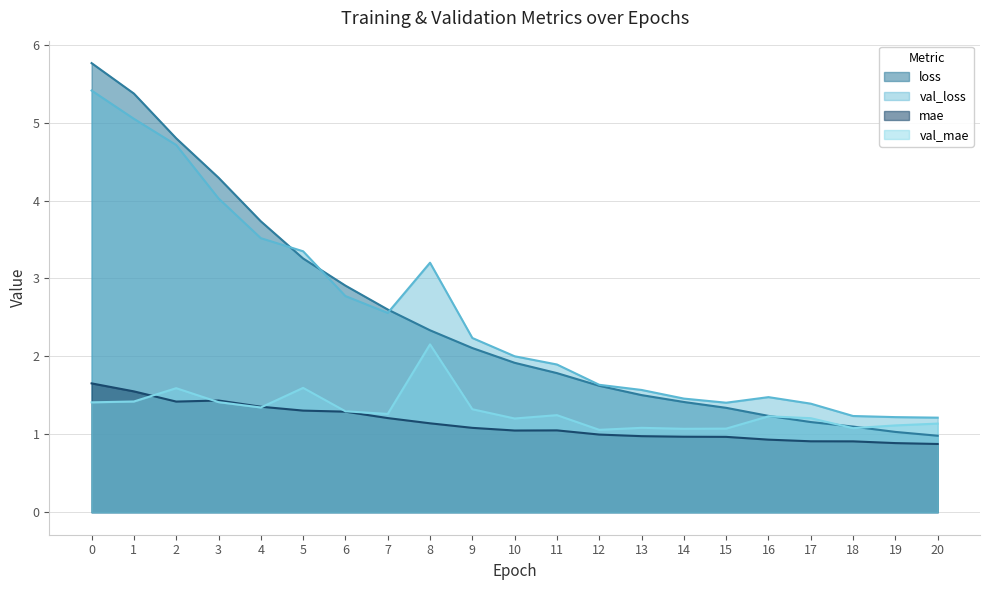

What is the difference between the second highest and second lowest values in the mae series?

0.7